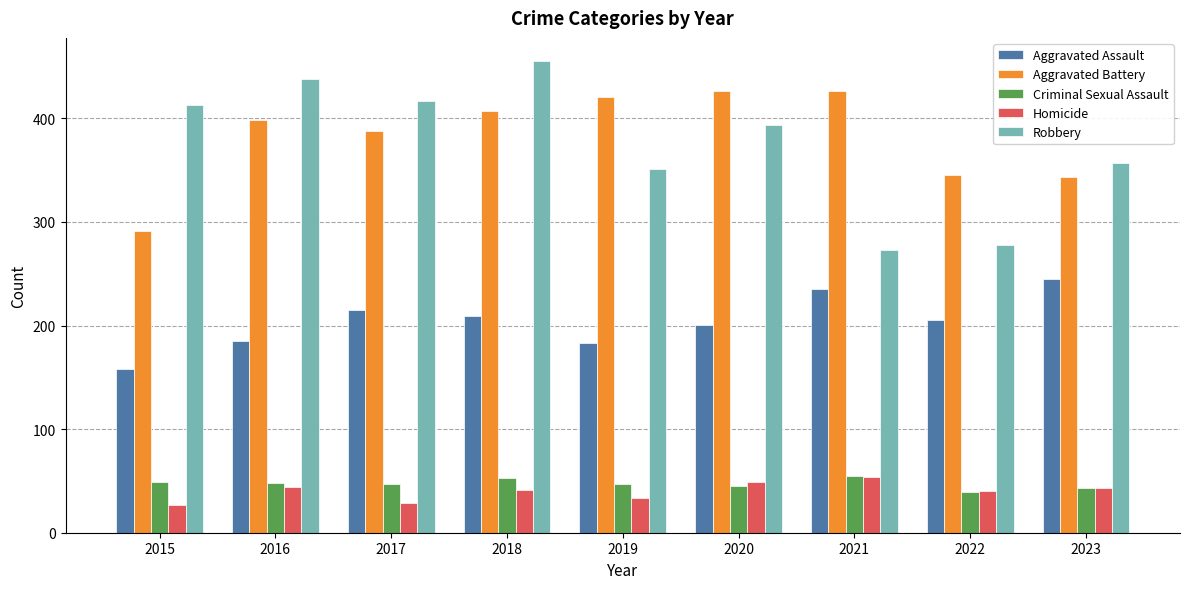

What is the difference between the maximum and minimum values in the Aggravated Assault series?

87